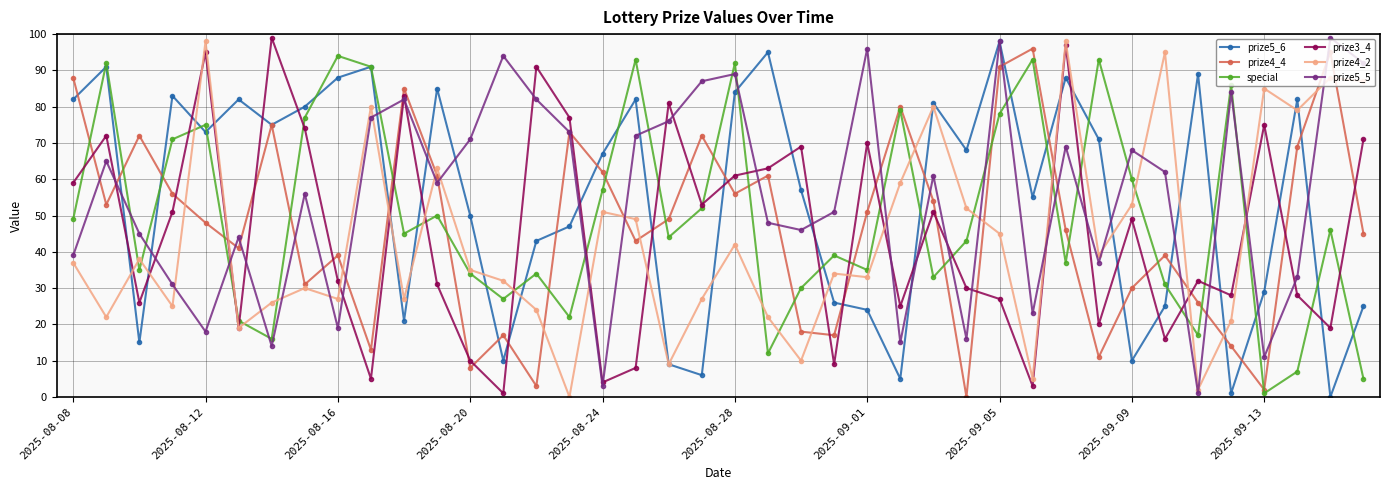

Does the chart display data point markers on the line(s)?

Yes